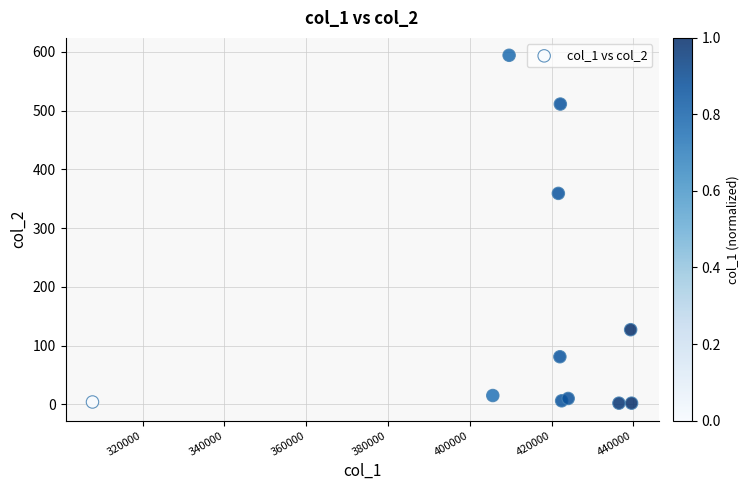

What is the range of Y values (max minus min)?

592